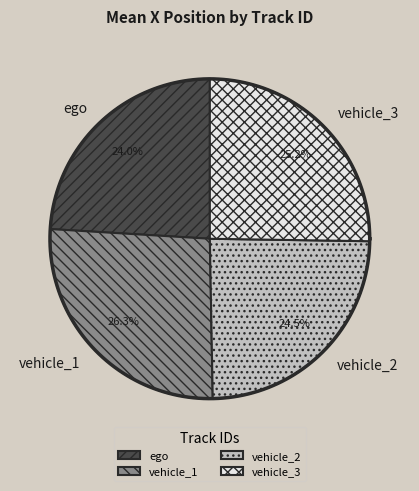

What is the change in value from vehicle_1 to vehicle_2?

-55.0